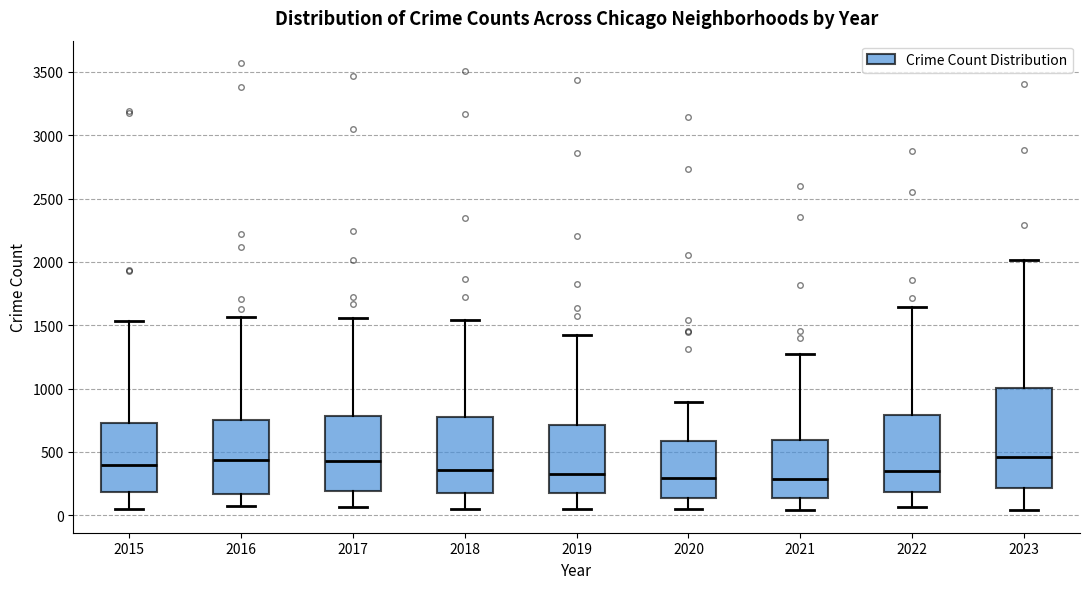

Which box is the tallest, from its lower edge to its upper edge?

2023